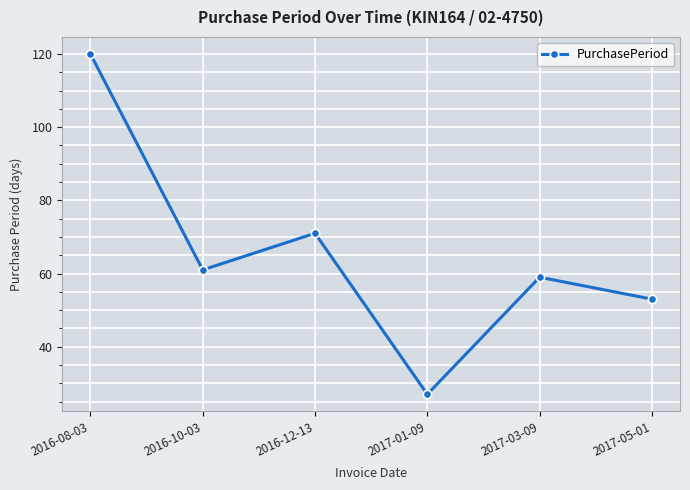

Reading left to right, extract all data points from this chart.

2016-08-03=120	2016-10-03=61	2016-12-13=71	2017-01-09=27	2017-03-09=59	2017-05-01=53